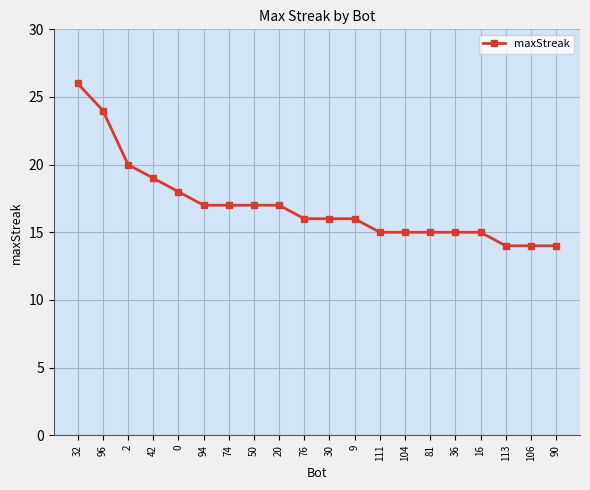

Reading right to left, list all the values displayed in this chart.

90=14	106=14	113=14	16=15	36=15	81=15	104=15	111=15	9=16	30=16	76=16	20=17	50=17	74=17	94=17	0=18	42=19	2=20	96=24	32=26